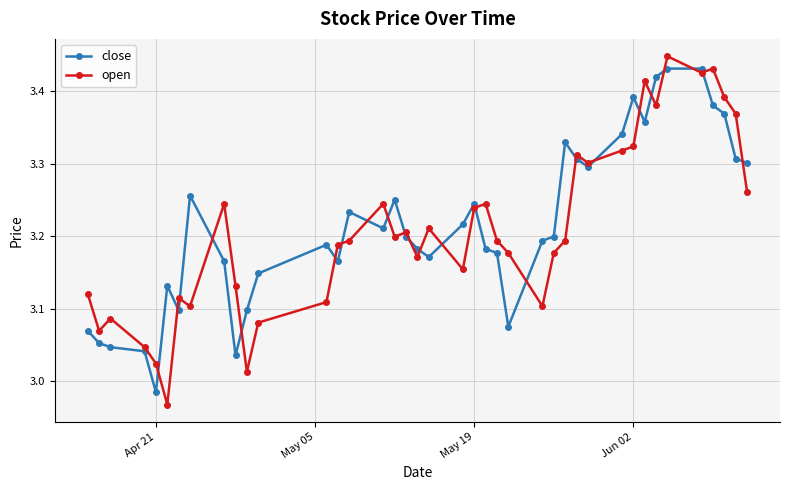

True or false: close has more than 1 points higher than both neighbors.

True